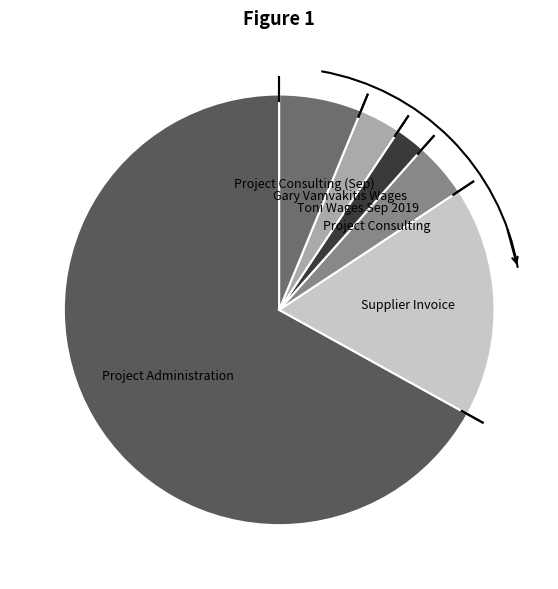

Count the number of slices in the pie.

6